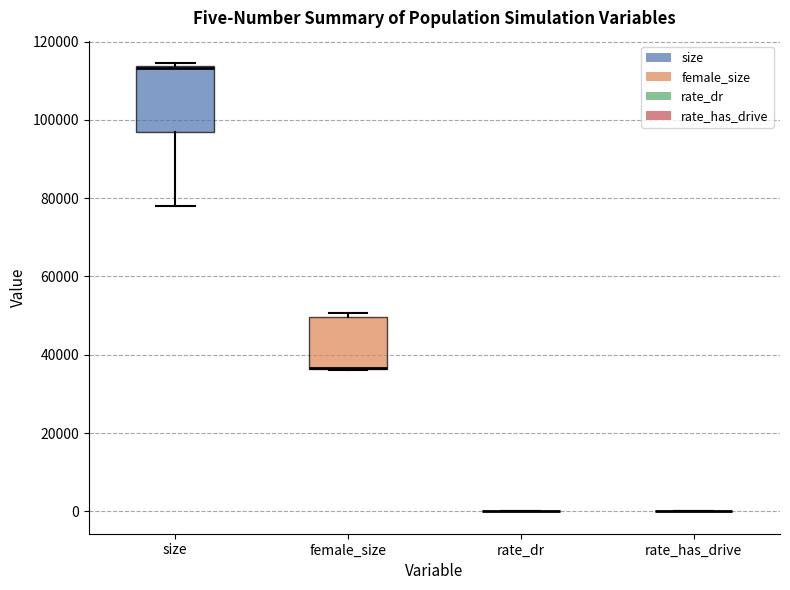

Reading left to right, transcribe this box plot: for each box, give where its median line is, the range the box spans, and where its two whiskers end, as read against the y-axis. The values are not printed on the chart, so give them approximately, as read against the axis.

size: median 114000, box 96000 to 114000, whiskers 78000 to 114000 (just above the box's upper edge)
female_size: median 36000 (drawn on the box's lower edge), box 36000 to 50000, whiskers 36000 to 50000 (just above the box's upper edge)
rate_dr: box collapsed to a line at 0, whiskers 0 to 0
rate_has_drive: box collapsed to a line at 0, whiskers 0 to 0